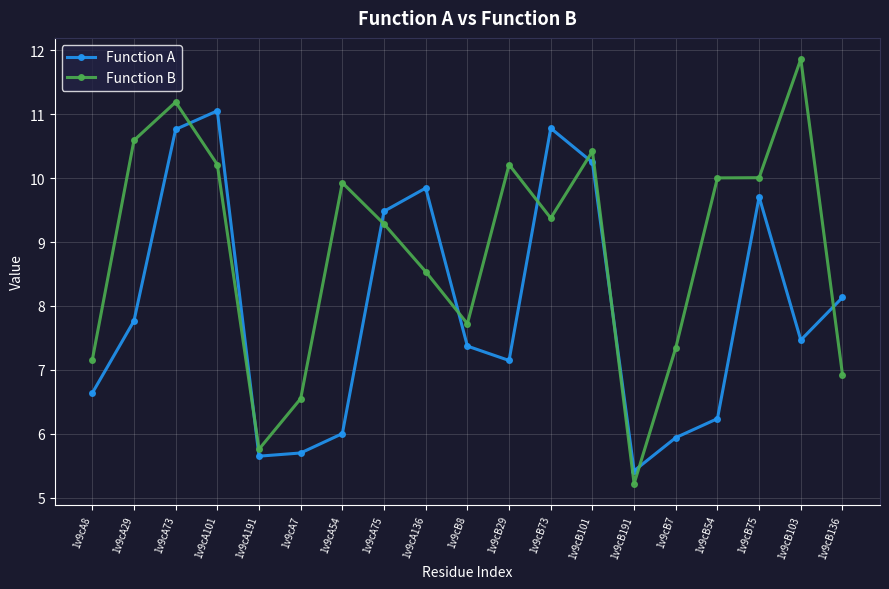

What is the value of the Function A point at the 19th from the left?

8.1